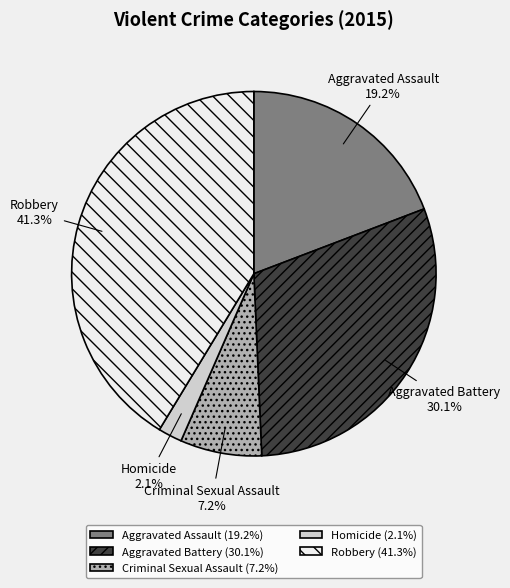

To the nearest percent, what percentage of the pie is Aggravated Battery?

30%